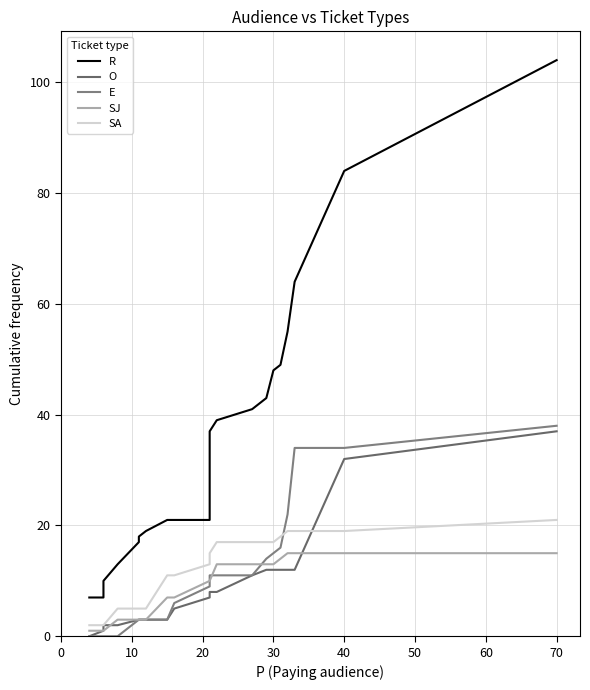

Reading right to left, list all the values displayed in this chart.

R: 104	84	64	55	49	48	43	41	39	37	35	31	21	21	21	19	18	17	13	10	10	7	7
O: 37	32	12	12	12	12	12	11	8	8	7	7	7	5	3	3	3	3	2	2	2	1	0
E: 38	34	34	22	16	15	14	11	11	11	10	9	9	6	3	3	3	3	0	0	0	0	0
SJ: 15	15	15	15	14	13	13	13	13	10	10	10	10	7	7	3	3	3	3	1	1	1	1
SA: 21	19	19	19	18	17	17	17	17	15	15	15	13	11	11	5	5	5	5	2	2	2	2